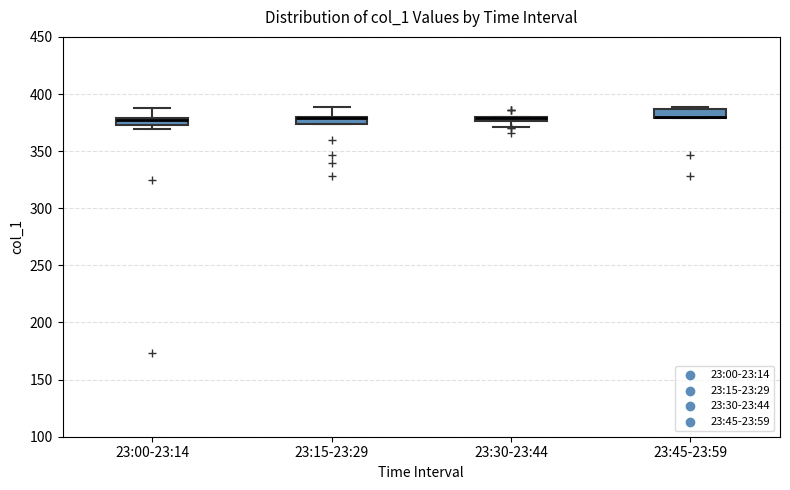

Where is the lower edge of the box for 23:45-23:59 on the y-axis? The values are not printed on the chart, so give them approximately, as read against the axis.

380